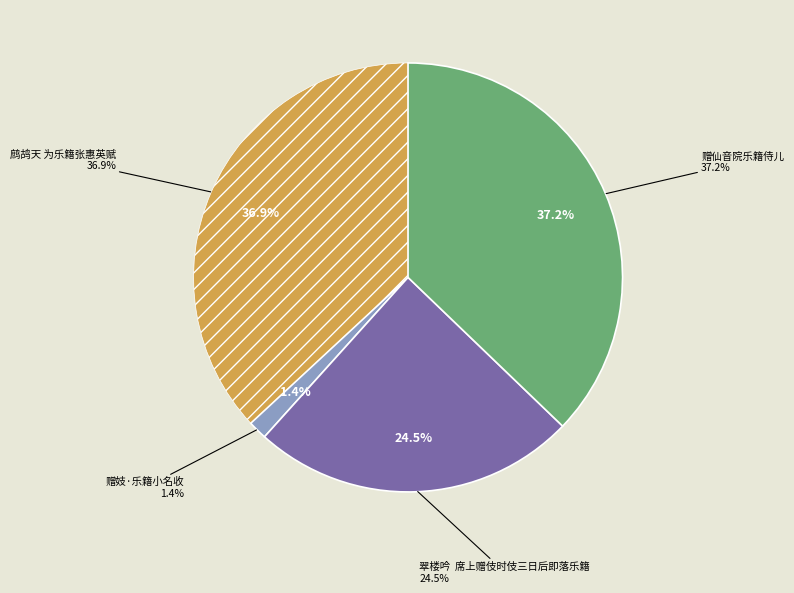

Is it true that 赠仙音院乐籍侍儿 is 50% of the pie?

False